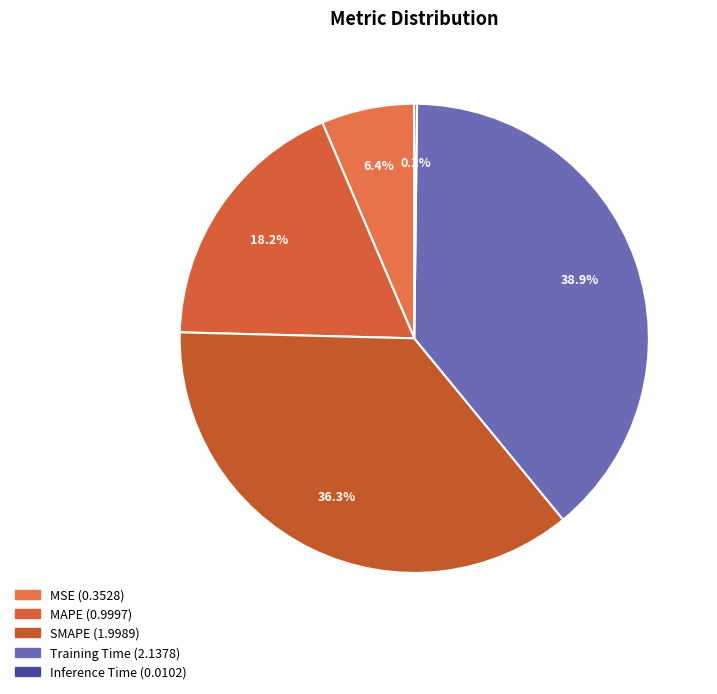

The MSE slice represents 6% of the pie. True or false?

True